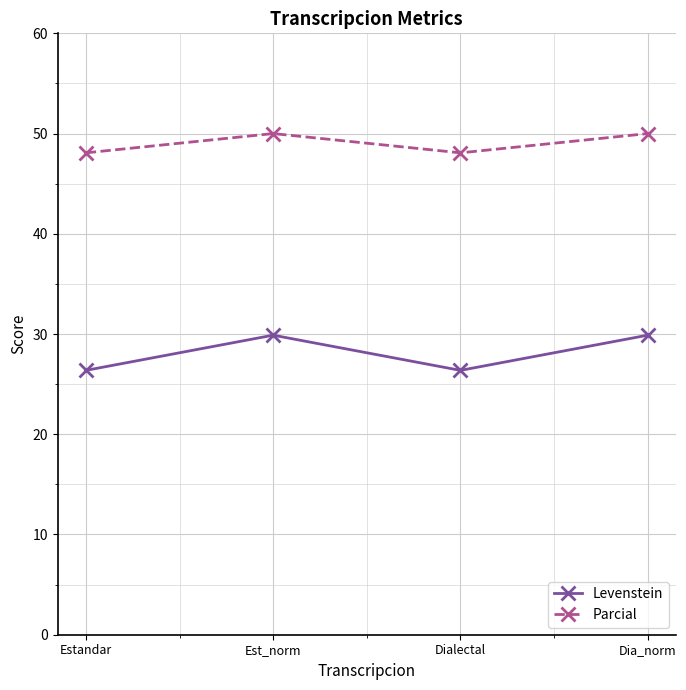

How many distinct data groups are displayed?

2